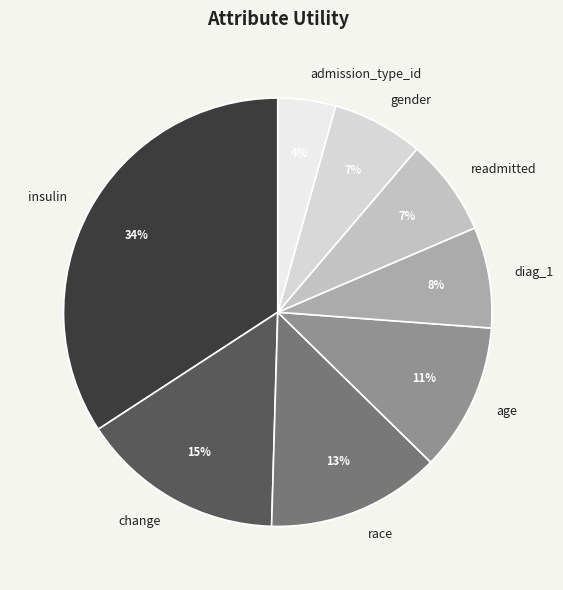

Is age the majority of the pie?

No